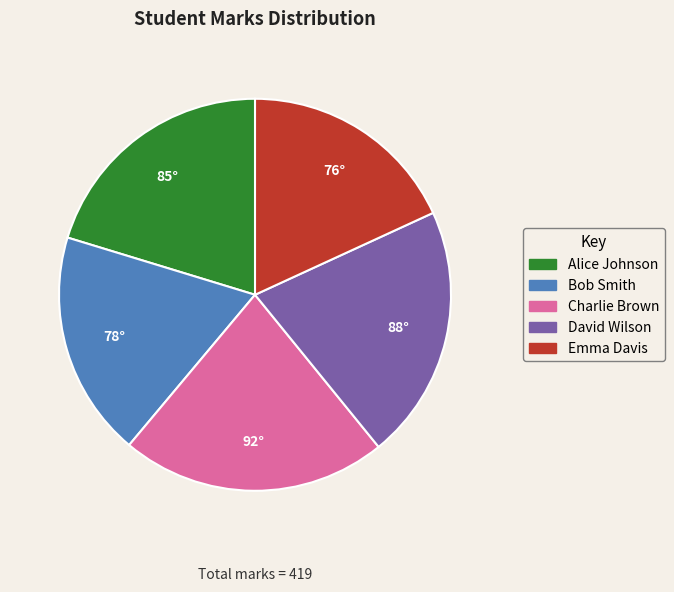

True or false: David Wilson accounts for 21% of the total.

True